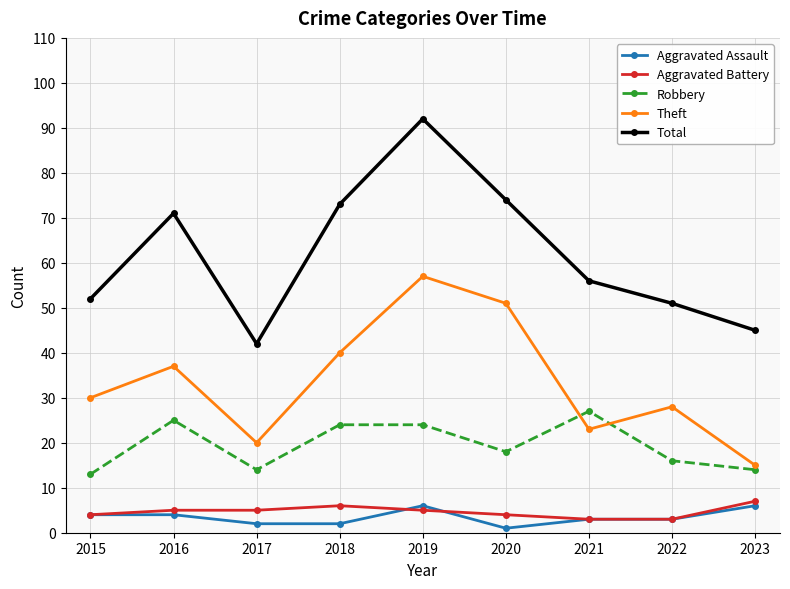

How many series are shown in this chart?

5